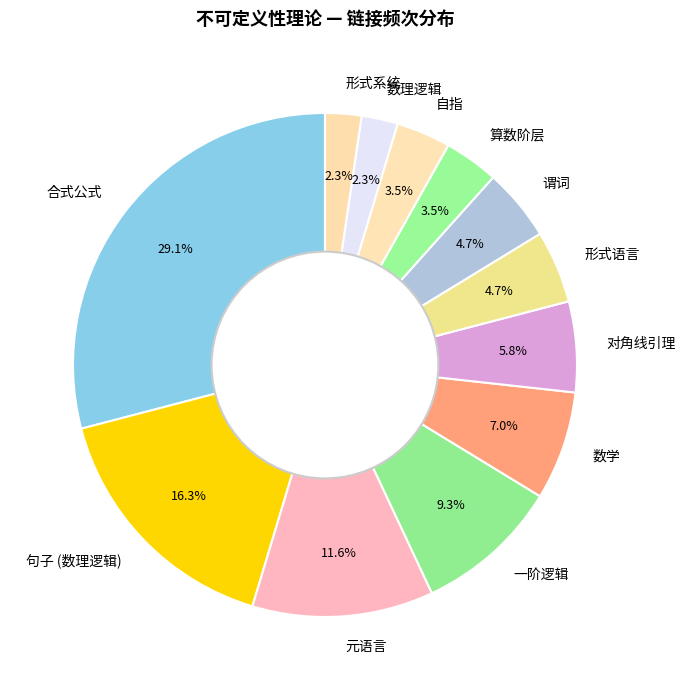

What percentage is NOT represented by 数学?

93.0%